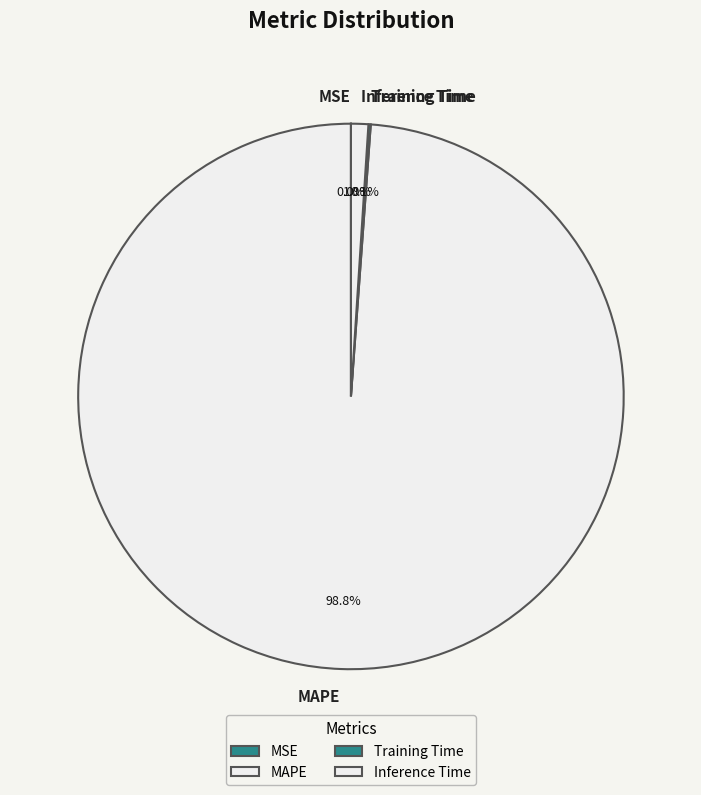

Between MAPE and Inference Time, which is larger?

MAPE